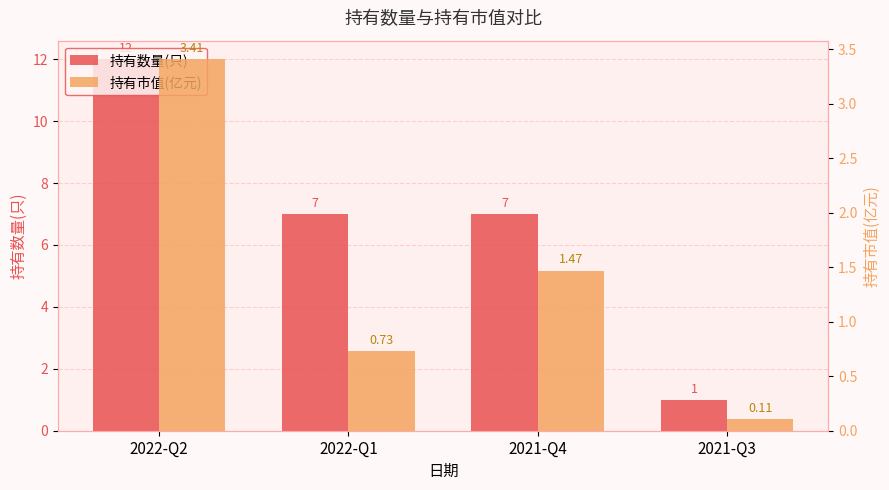

What is the label of the 1st bar from the left?

2022-Q2